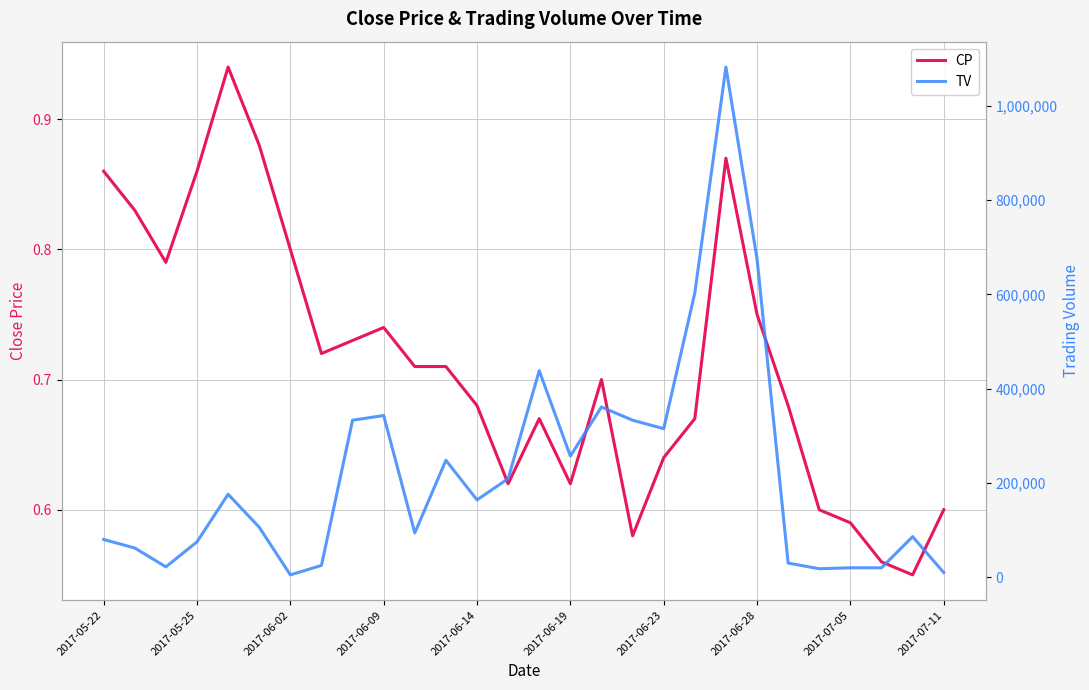

What is the average value of the TV series?

221071.4